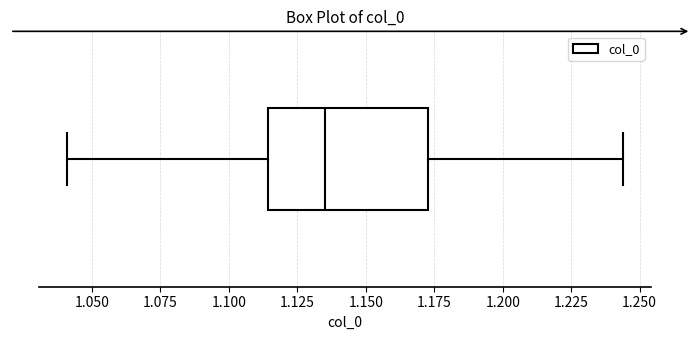

Read this box plot against the x-axis: the position of the median line, the range covered by the box, and the ends of both whiskers. The values are not printed on the chart, so give them approximately, as read against the axis.

median 1.135, box 1.115 to 1.175, whiskers 1.040 to 1.245